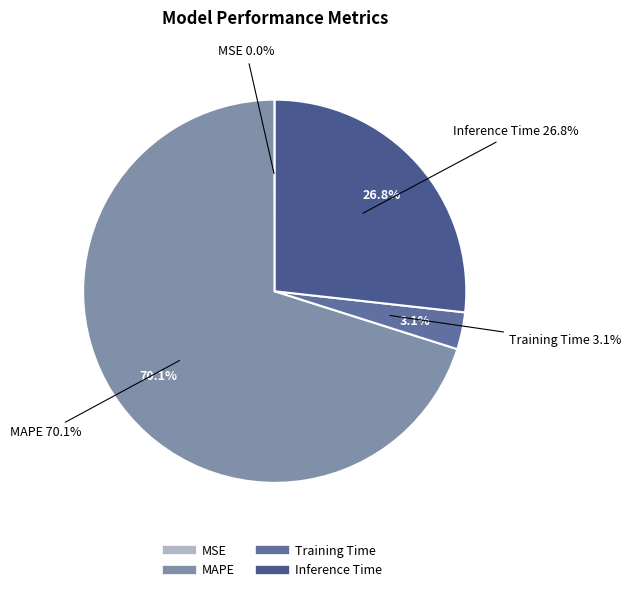

To the nearest percent, what is the average slice percentage?

25%